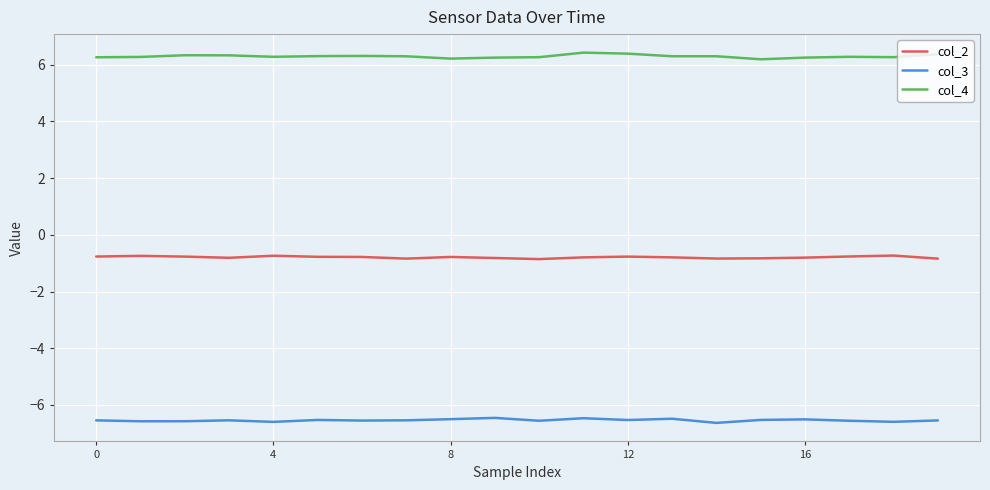

List the series in order of their peak value, highest first.

col_4, col_2, col_3